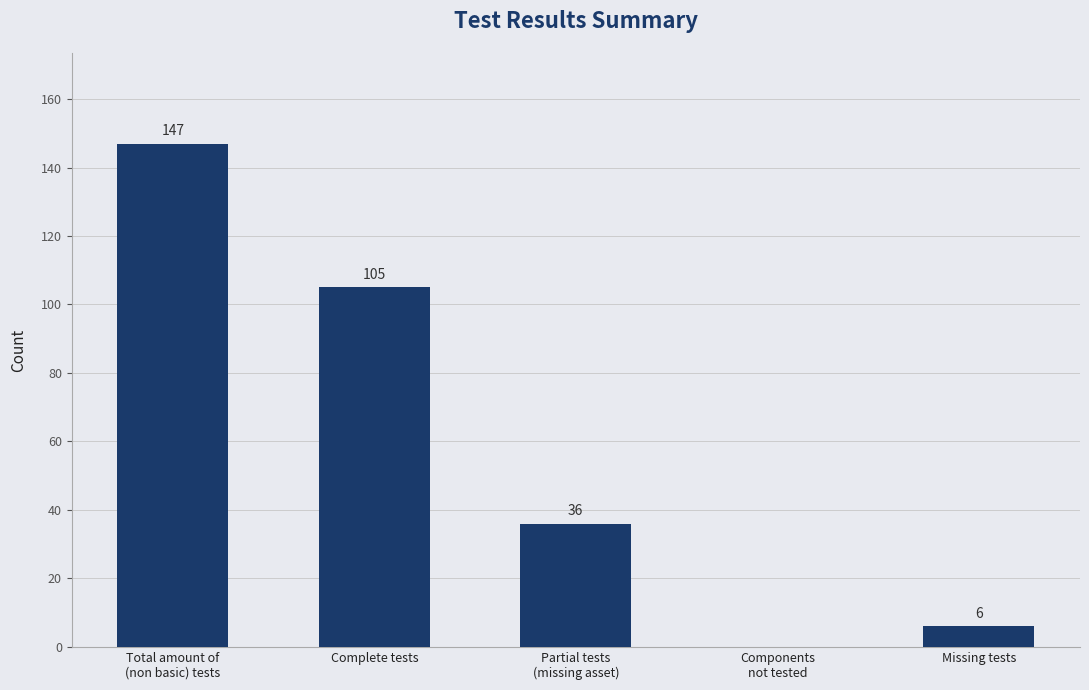

Reading left to right, extract all data points from this chart.

Total amount of
(non basic) tests=147	Complete tests=105	Partial tests
(missing asset)=36	Components
not tested=0	Missing tests=6